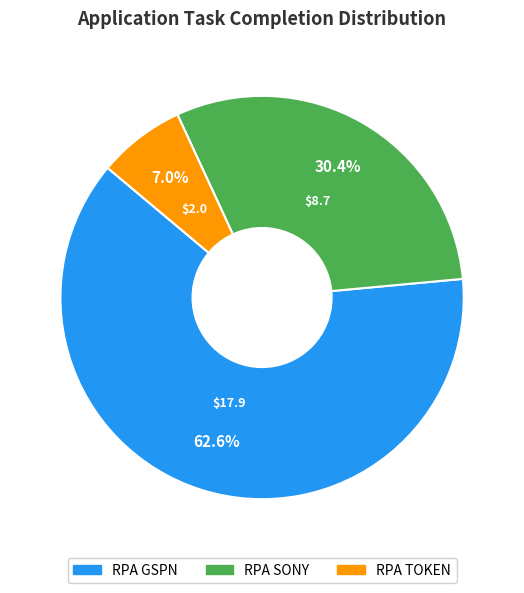

How many segments does this pie chart have?

3